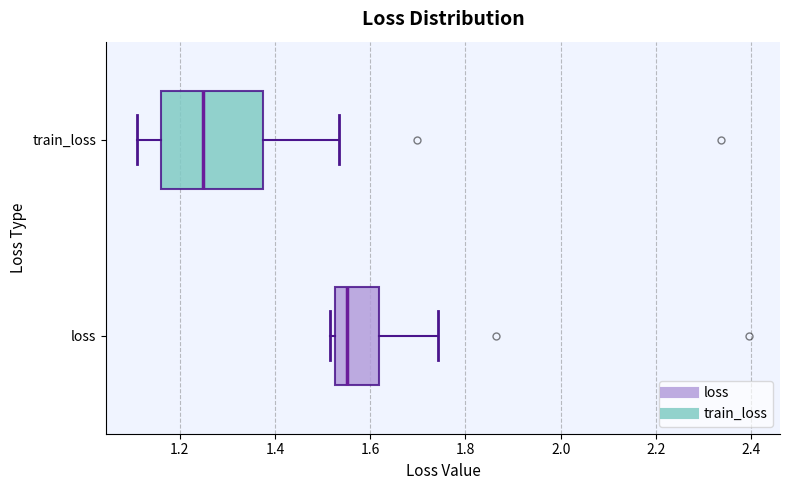

Reading bottom to top, transcribe this box plot: for each box, give where its median line is, the range the box spans, and where its two whiskers end, as read against the x-axis. The values are not printed on the chart, so give them approximately, as read against the axis.

loss: median 1.56, box 1.52 to 1.62, whiskers 1.52 (just left of the box's left edge) to 1.74
train_loss: median 1.24, box 1.16 to 1.38, whiskers 1.12 to 1.54